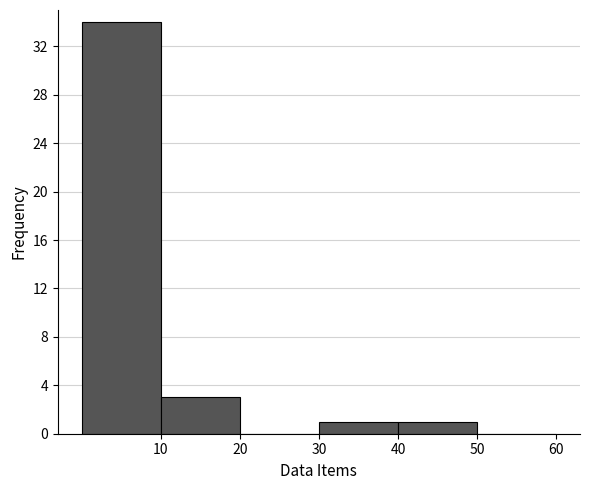

Reading left to right, transcribe this chart: for each bar, give the range it covers on the x-axis and its height. The values are not printed on the chart, so give them approximately, as read against the axis.

0 to 10: 34
10 to 20: 3
20 to 30: 0
30 to 40: 1
40 to 50: 1
50 to 60: 0